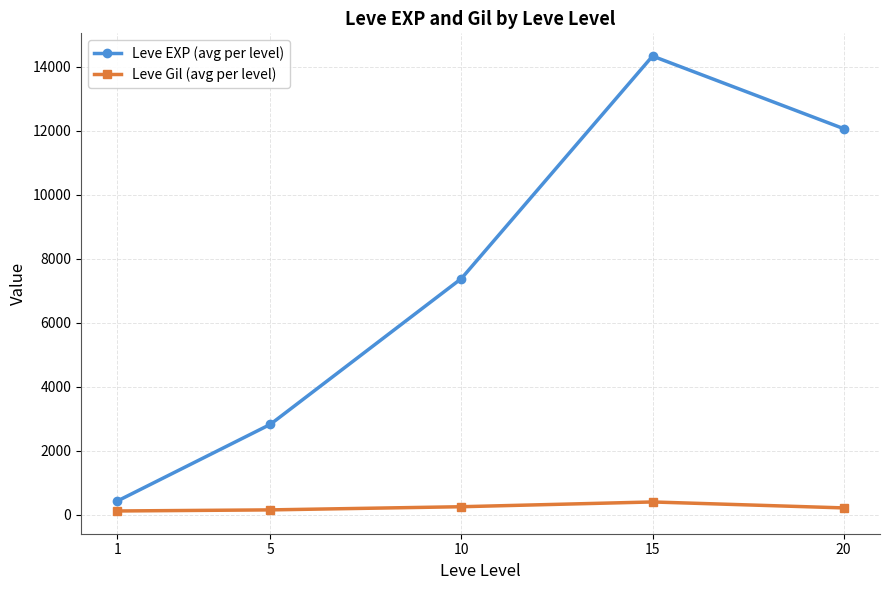

Read the Leve Gil (avg per level) value at 20.

209